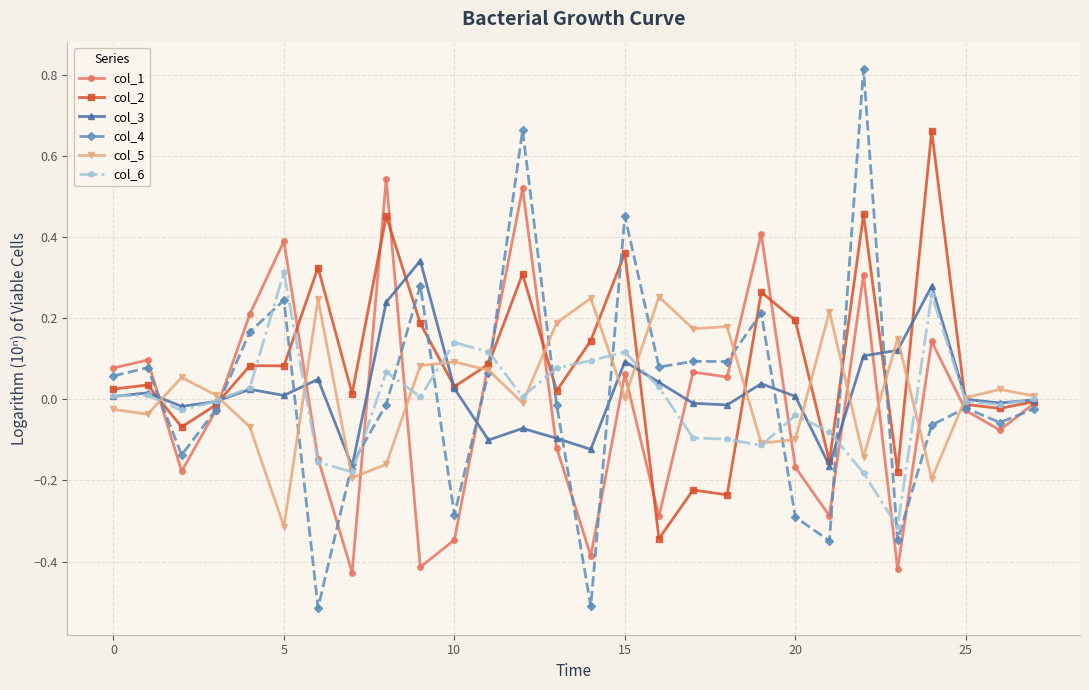

How many distinct data groups are displayed?

6